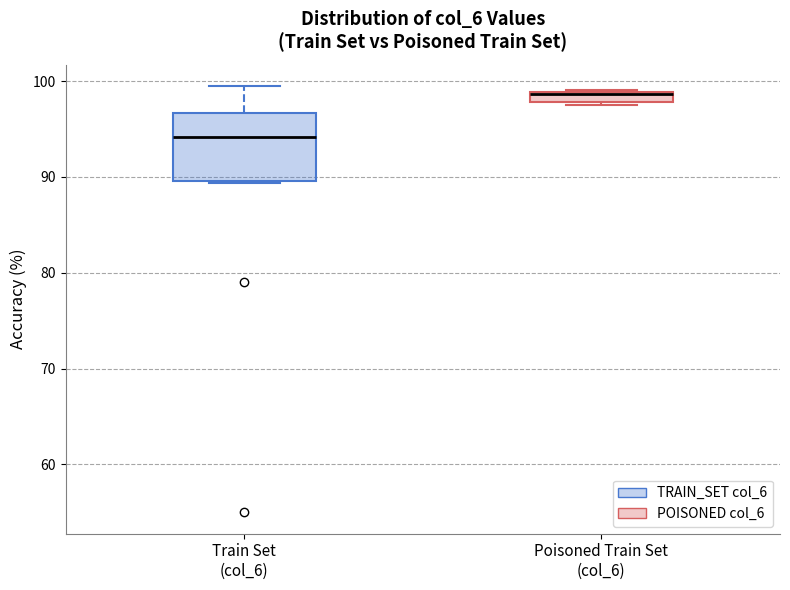

Which box has the lowest median line?

Train Set (col_6)